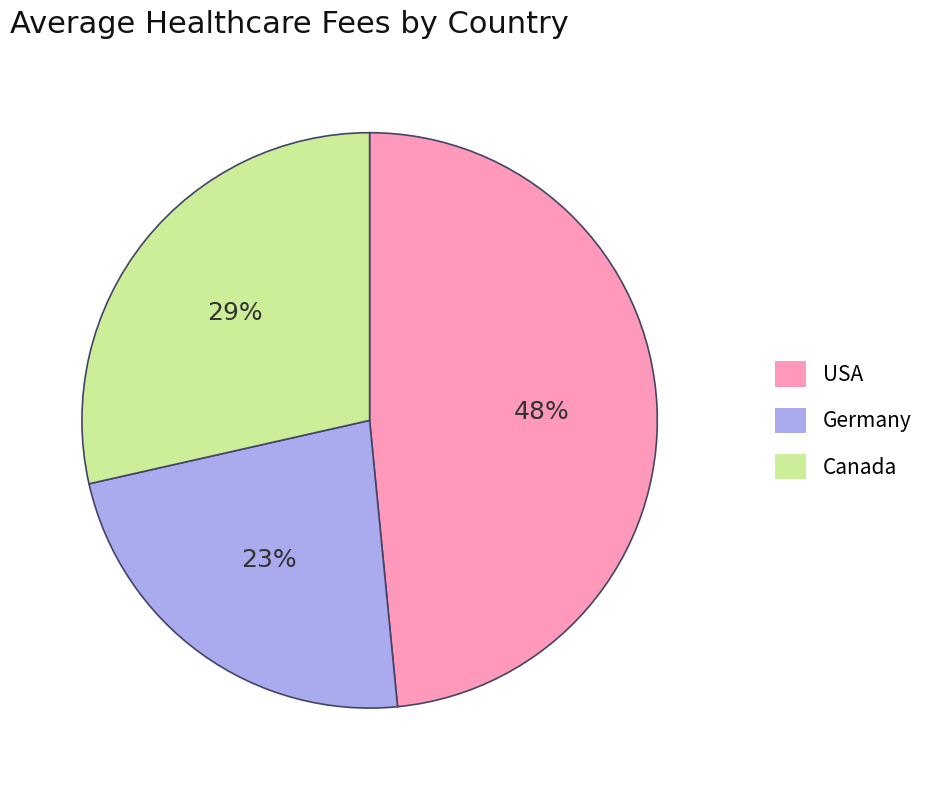

To the nearest percent, what is the difference between the USA and Germany slice percentages?

25%